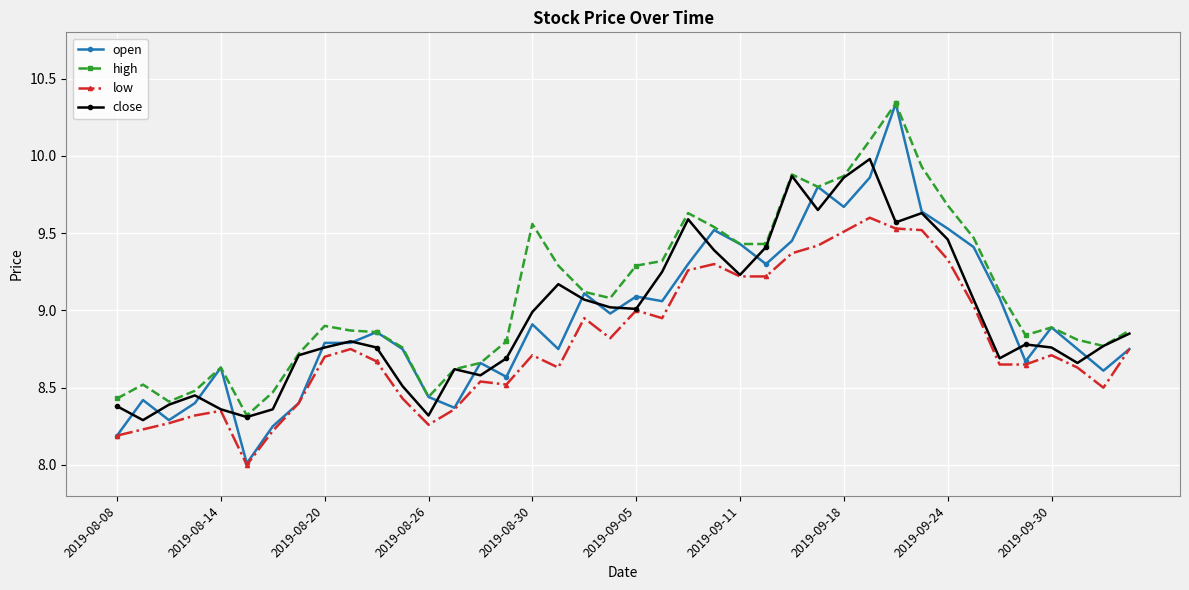

Which series has the largest total across all categories?

high